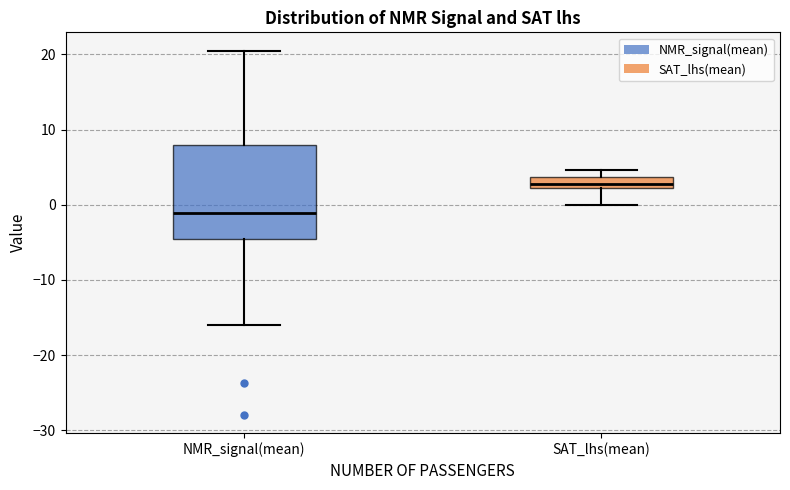

Comparing the boxes themselves (not the whiskers), which one is the tallest?

NMR_signal(mean)